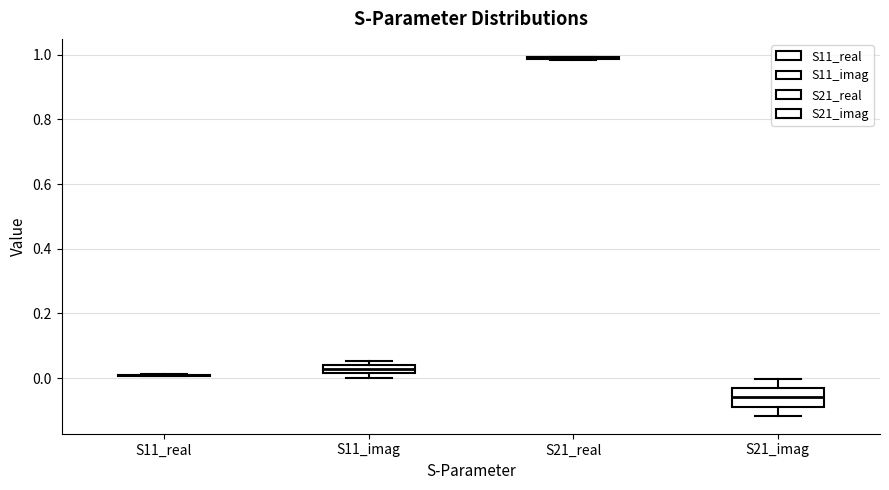

Which box is the tallest, from its lower edge to its upper edge?

S21_imag